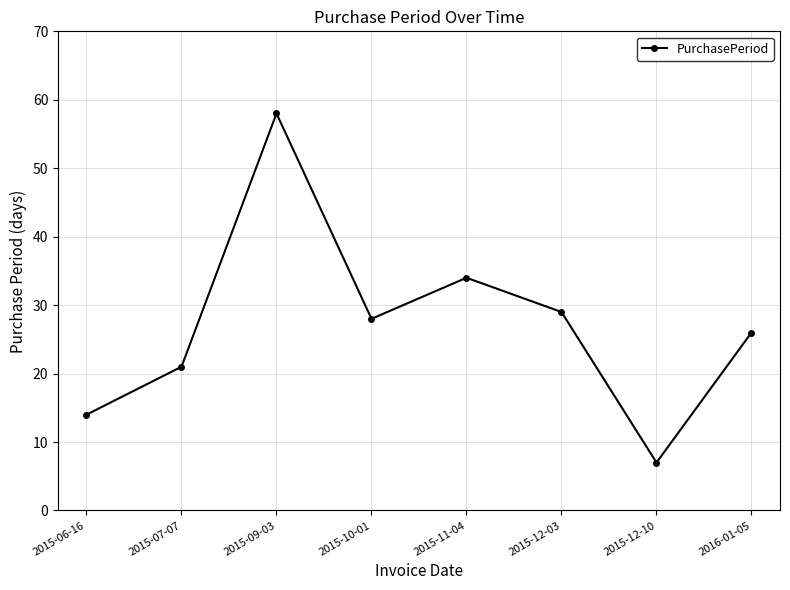

The value at 2015-10-01 is 28. True or false?

True